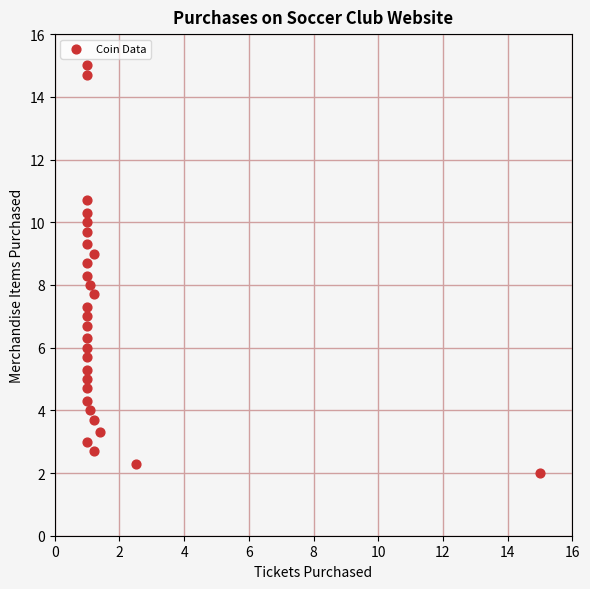

What is the range of X values (max minus min)?

14.0